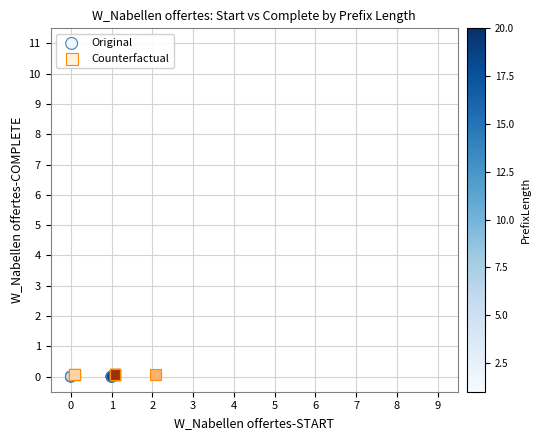

What are all the series names shown in the legend?

Original, Counterfactual